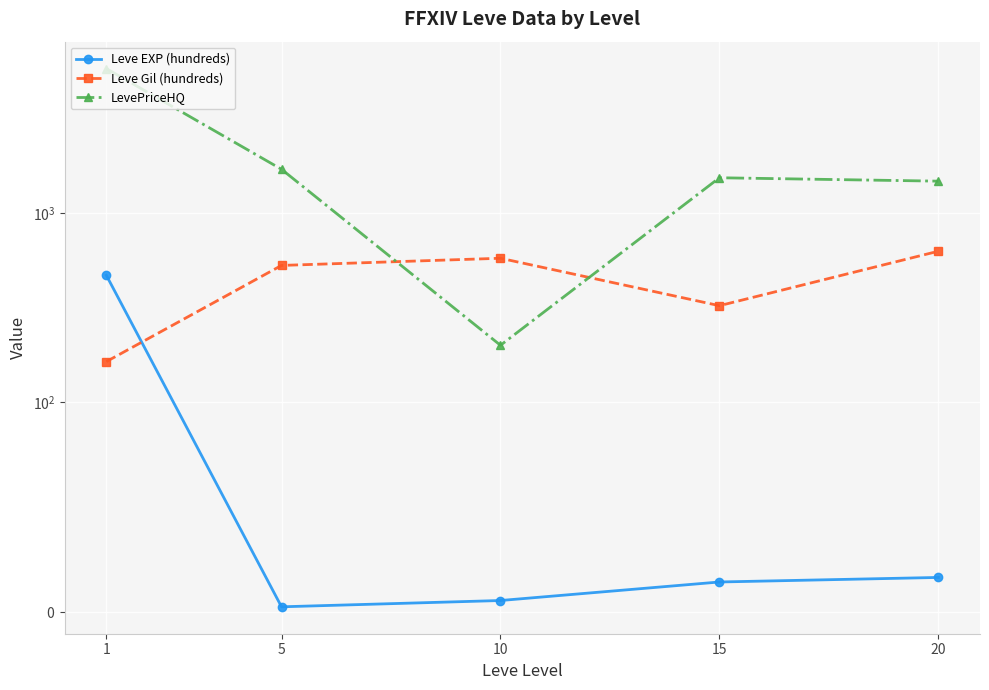

What is the sum of the LevePriceHQ values at 15 and 5?

3245.7